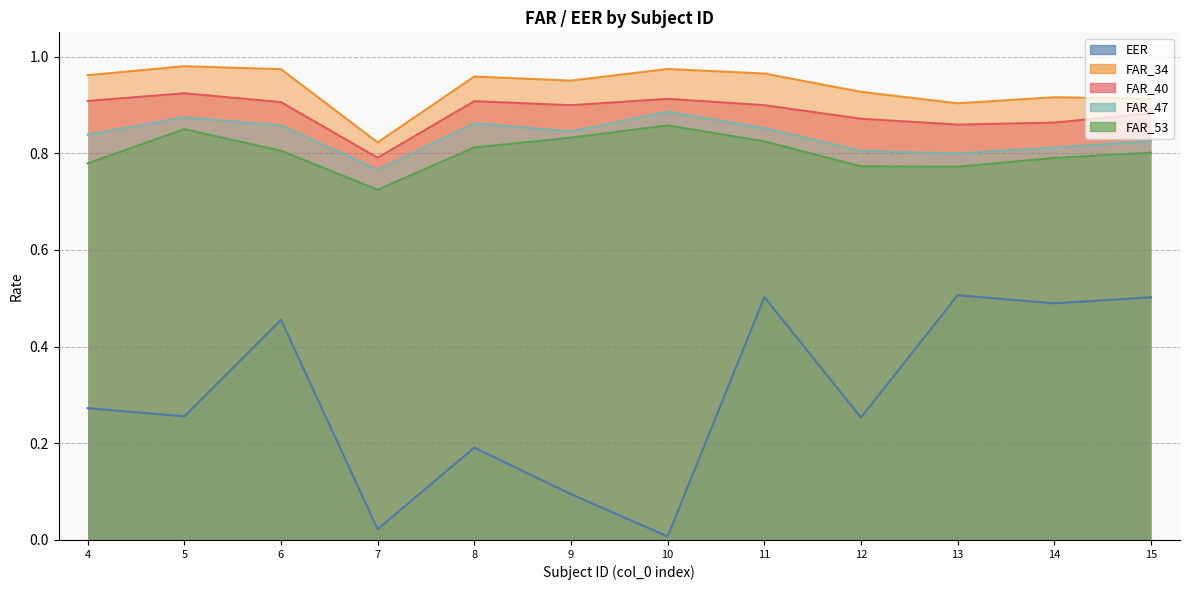

The value of FAR_53 at 12 is 0.8. True or false?

True